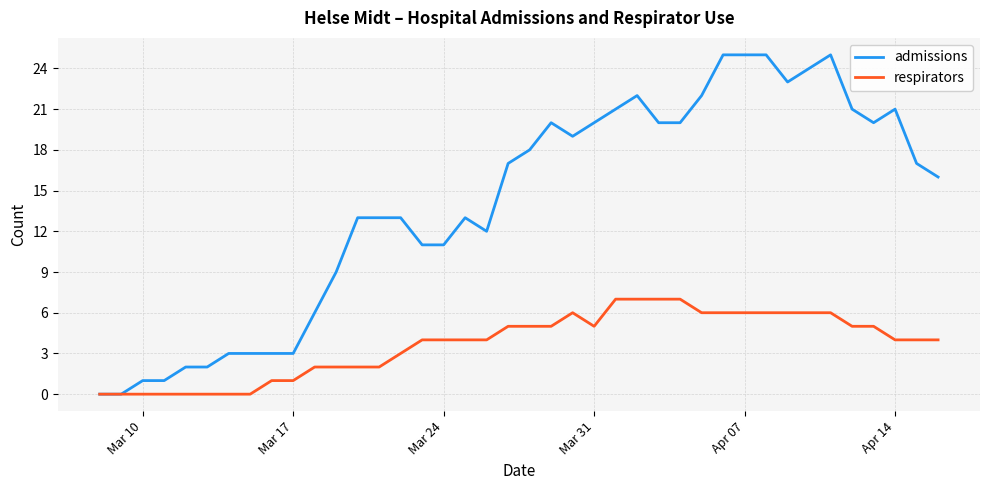

What is the highest value of the admissions series?

25